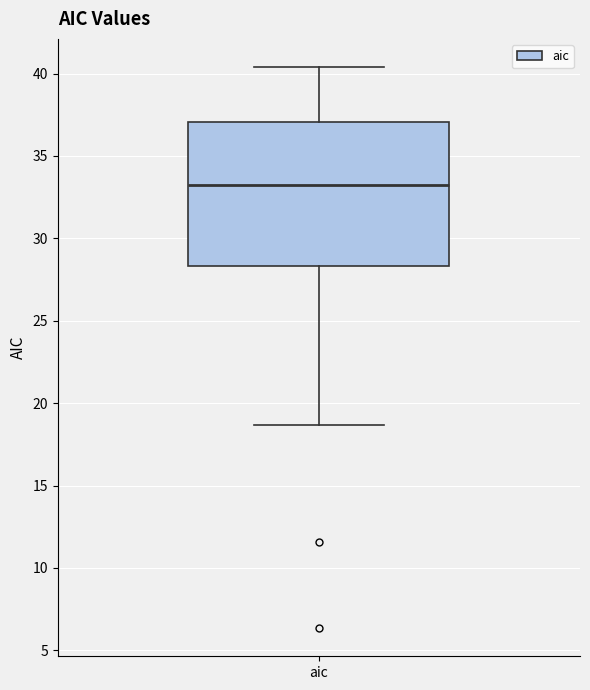

Transcribe this box plot: give where the median line is, the range the box spans, and where the two whiskers end, as read against the y-axis. The values are not printed on the chart, so give them approximately, as read against the axis.

median 33.0, box 28.5 to 37.0, whiskers 18.5 to 40.5